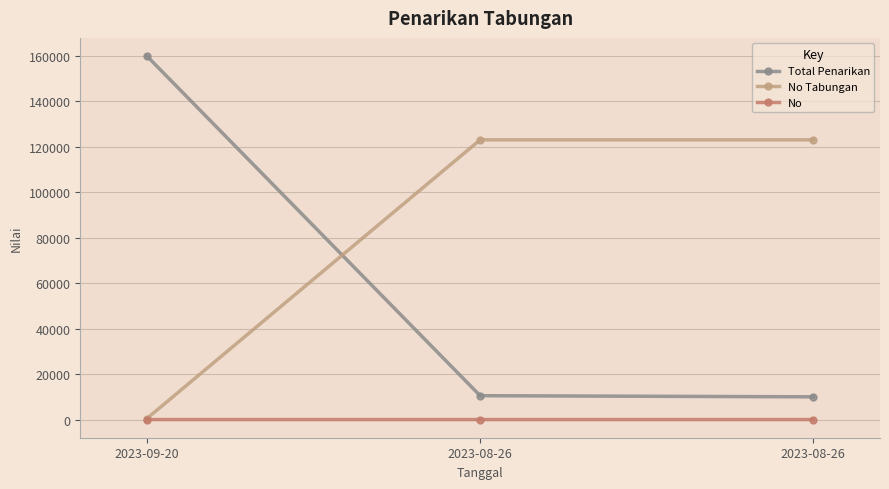

Reading left to right, transcribe all the data shown in this chart.

Total Penarikan: 160000	10500	10000
No Tabungan: 456	123123	123123
No: 1	2	3